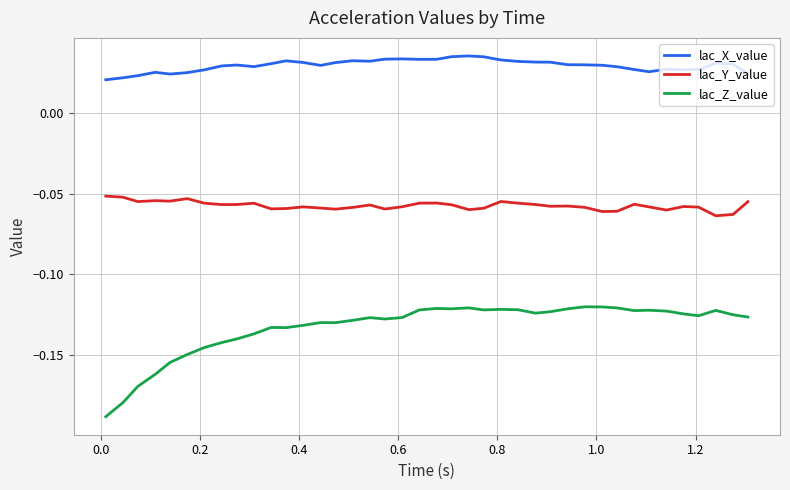

Which series has the largest total across all categories?

lac_X_value